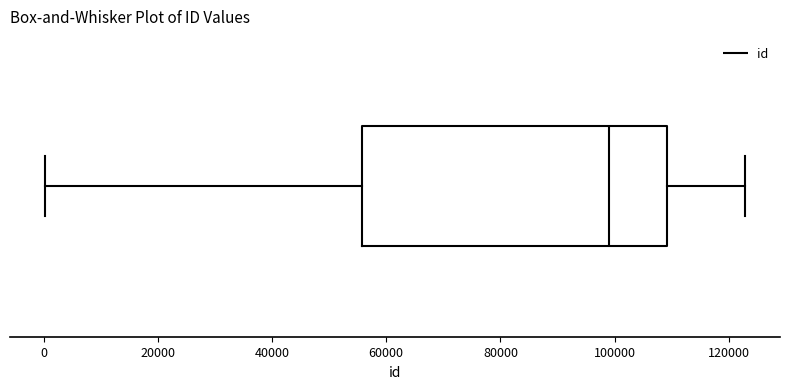

Where does the right whisker of the box end on the x-axis? The values are not printed on the chart, so give them approximately, as read against the axis.

122000